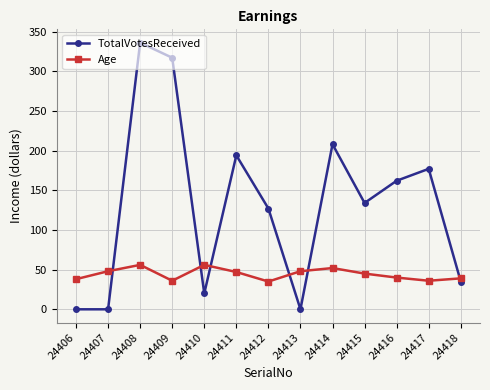

What is the approximate value of TotalVotesReceived at 24416?

162